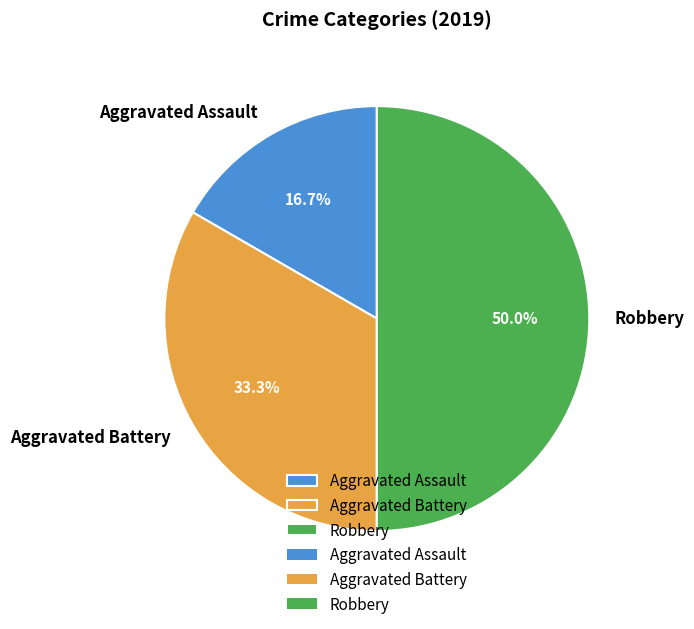

What is the total percentage of Aggravated Assault and Robbery?

66.7%